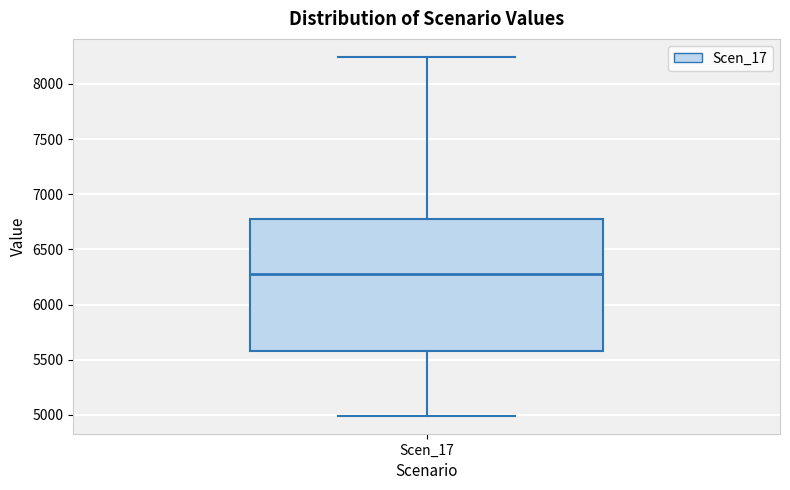

Transcribe this box plot: give where the median line is, the range the box spans, and where the two whiskers end, as read against the y-axis. The values are not printed on the chart, so give them approximately, as read against the axis.

median 6300, box 5600 to 6750, whiskers 5000 to 8250